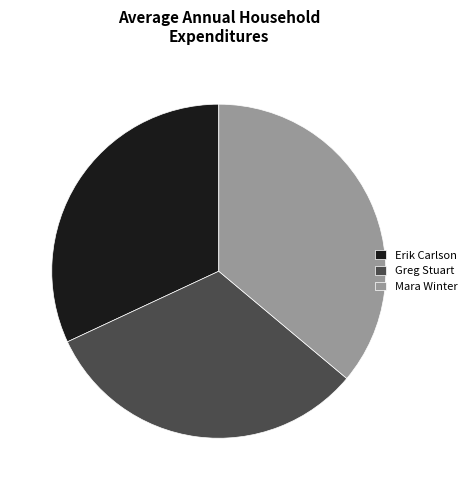

Is Erik Carlson the majority of the pie?

No